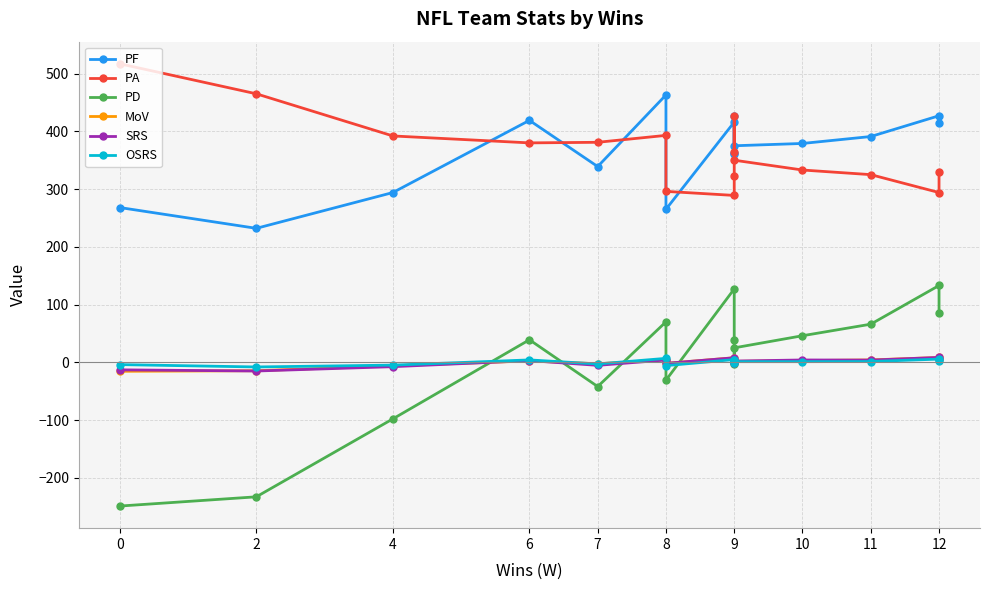

List the series in order of their peak value, lowest first.

OSRS, MoV, SRS, PD, PF, PA